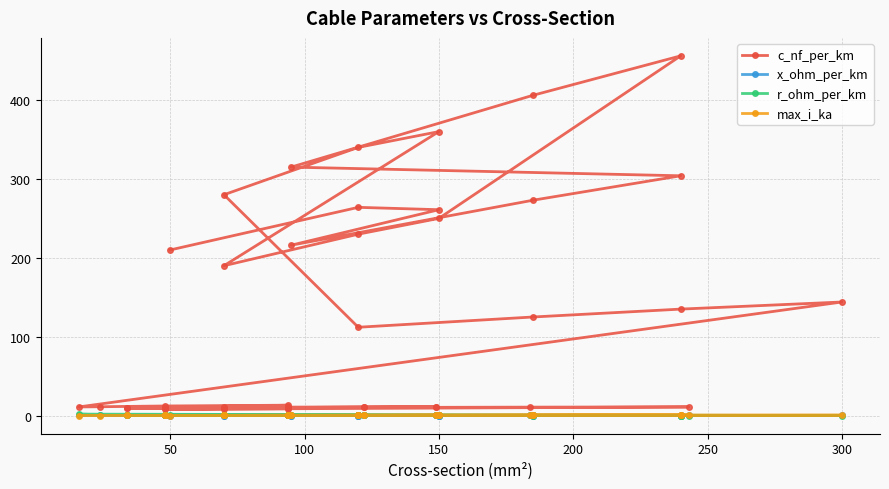

Does the chart have visible grid lines?

Yes